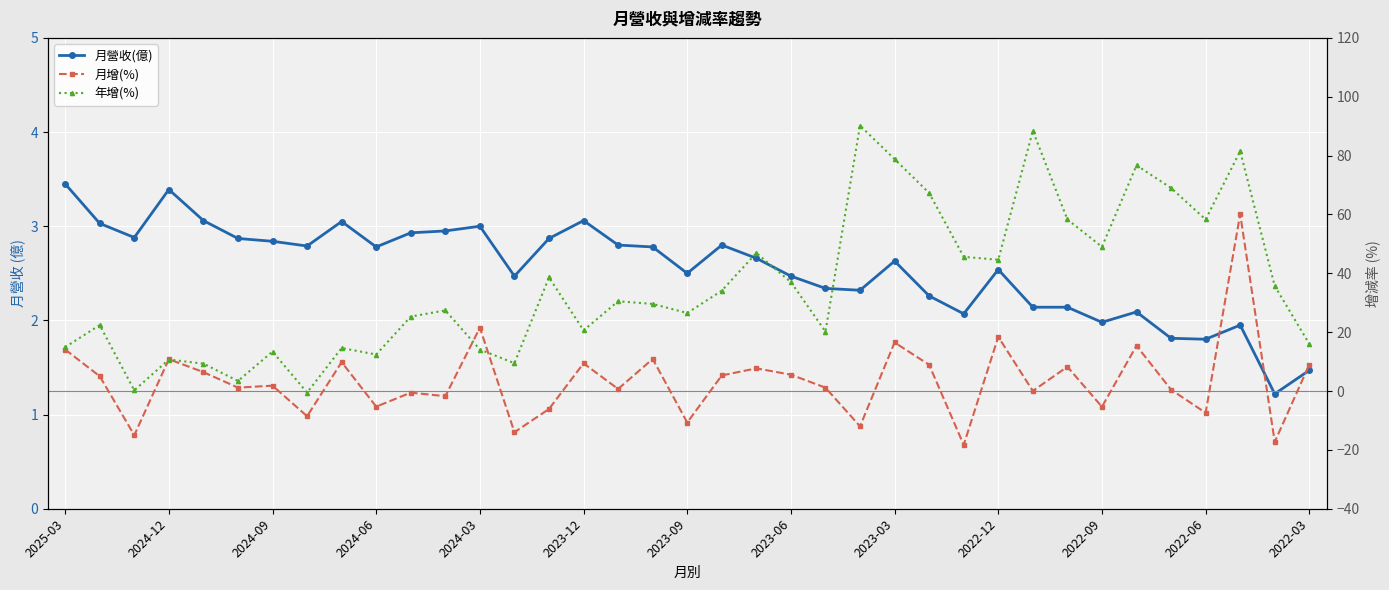

Is this an area chart (filled region under the line)?

No